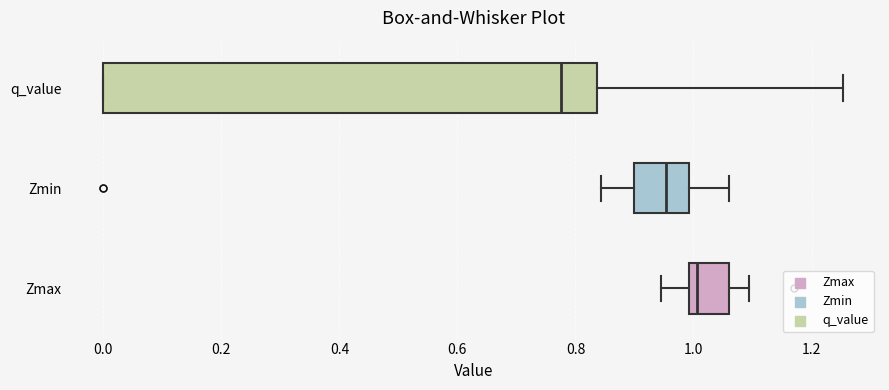

Reading bottom to top, read every box against the x-axis: the position of its median line, the range the box covers, and the ends of its whiskers. The values are not printed on the chart, so give them approximately, as read against the axis.

Zmax: median 1.00 (just right of the box's left edge), box 1.00 to 1.06, whiskers 0.94 to 1.10
Zmin: median 0.96, box 0.90 to 1.00, whiskers 0.84 to 1.06
q_value: median 0.78, box 0.00 to 0.84, whiskers 0.00 to 1.26